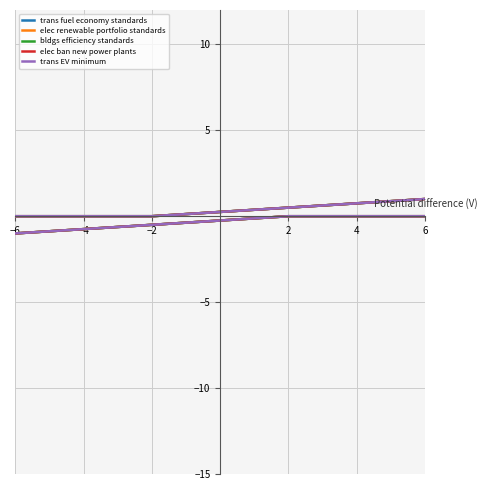

At which category does the chart reach its minimum across all series?

−6